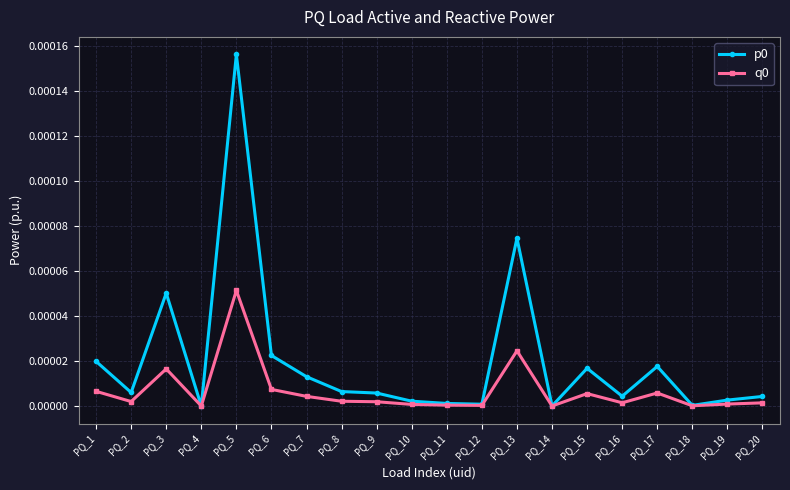

The value of q0 at PQ_4 is -0.0. True or false?

True